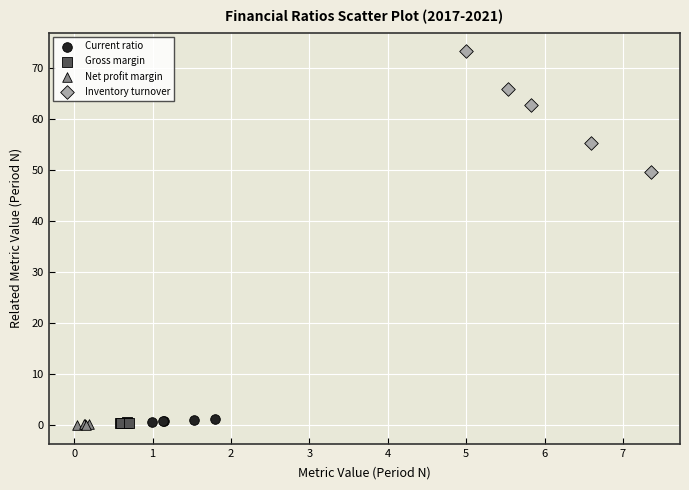

Which series contains the highest Y value?

Inventory turnover